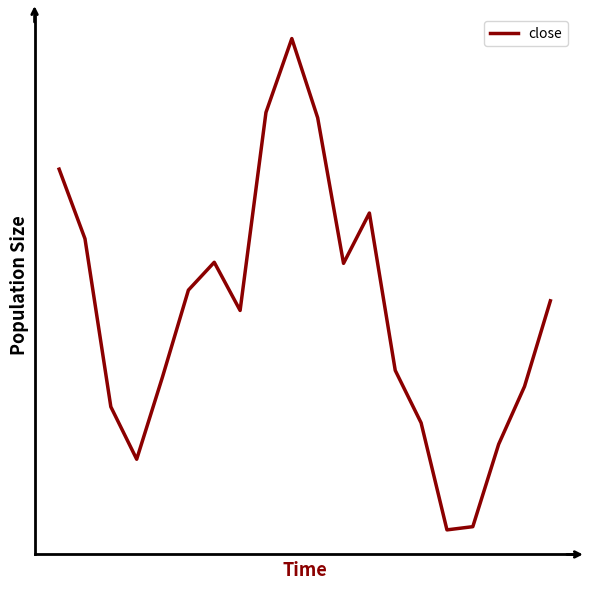

What is the value of the 17th point from the left?

43.8